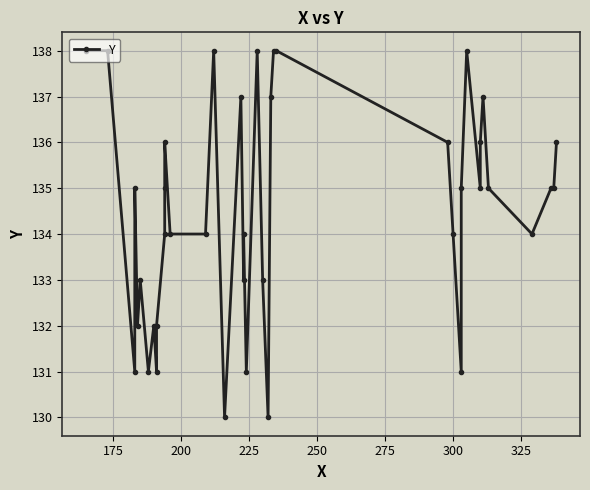

Count the number of values greater than 135.

14